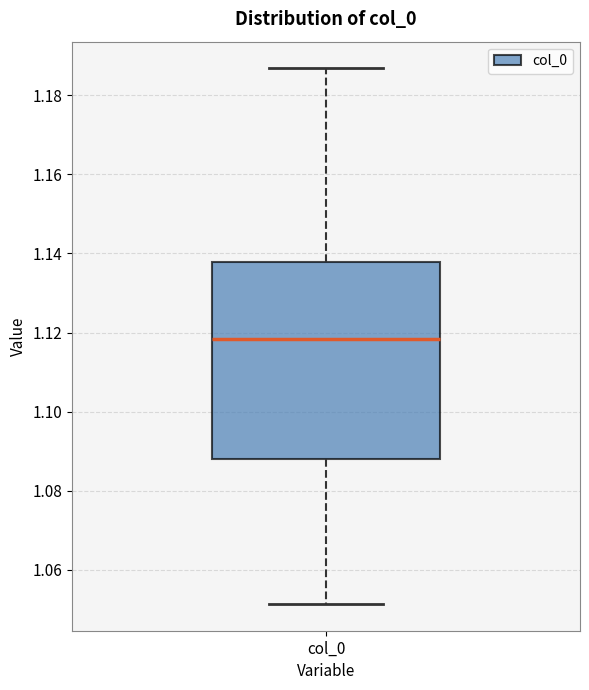

Where is the upper edge of the box for col_0 on the y-axis? The values are not printed on the chart, so give them approximately, as read against the axis.

1.138